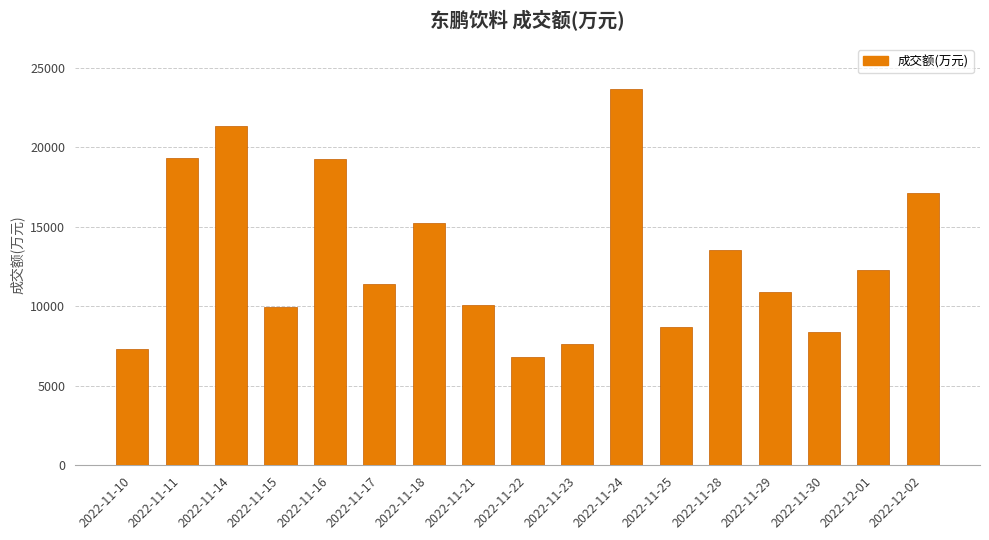

What is the difference between the values at 2022-11-16 and 2022-11-25?

10590